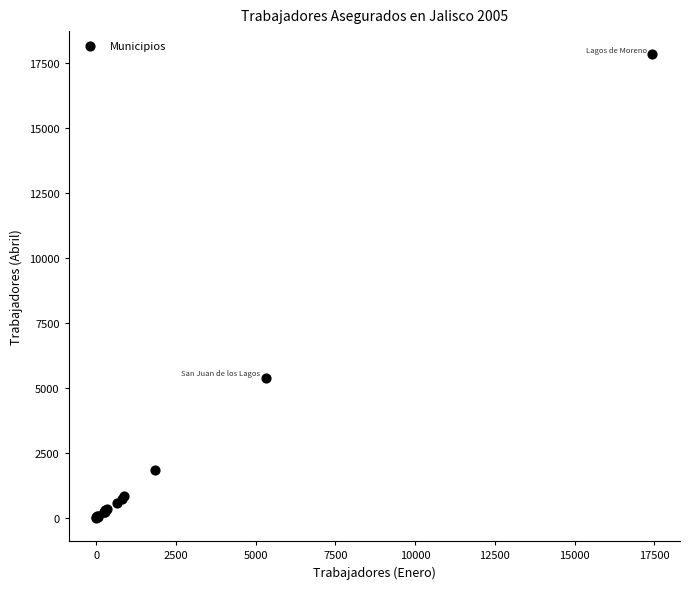

What Y value in the scatter plot is closest to 8920?

5403